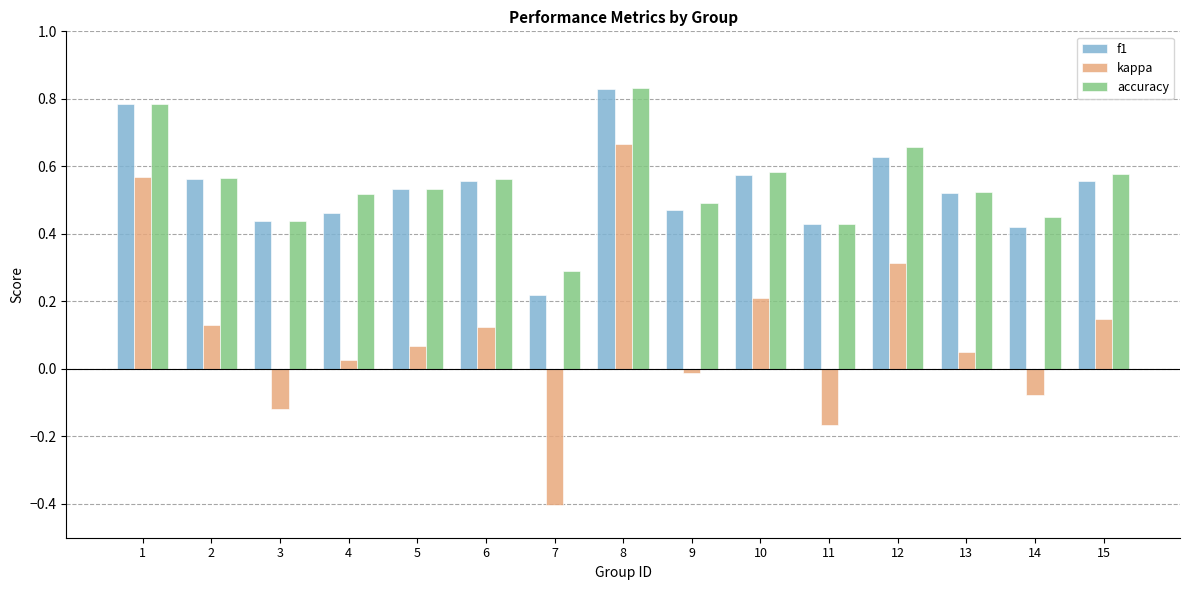

Which series changed the most between 7 and 15?

kappa